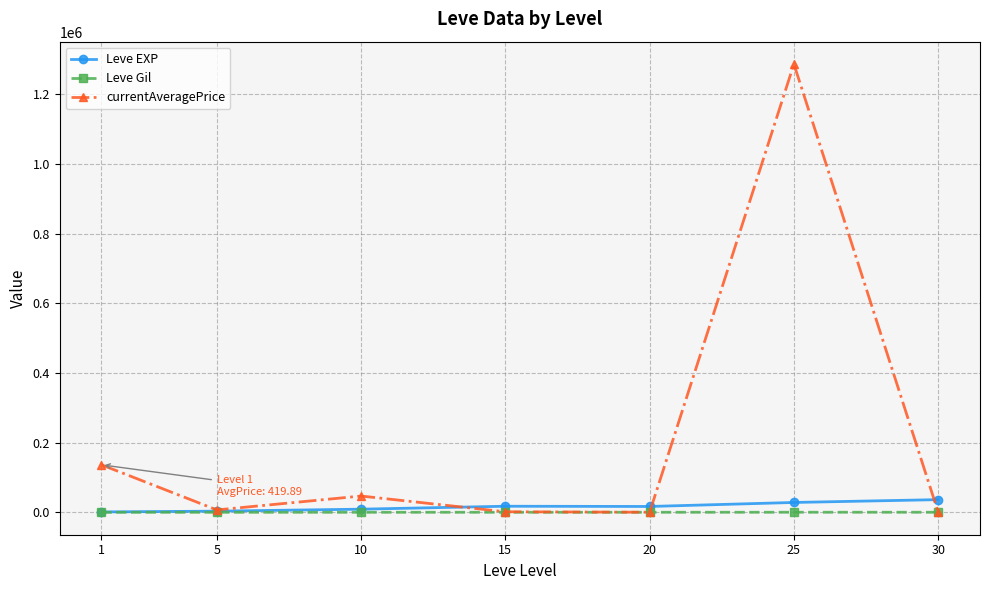

At 25, list the series in order from smallest to largest.

Leve Gil, Leve EXP, currentAveragePrice